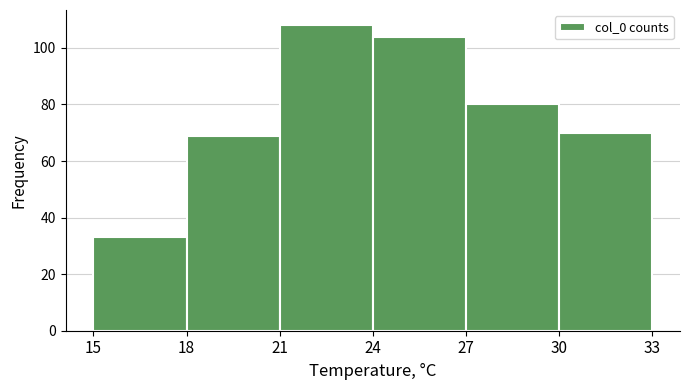

How tall is the bar that spans 24 to 27 on the x-axis? The values are not printed on the chart, so give them approximately, as read against the axis.

104